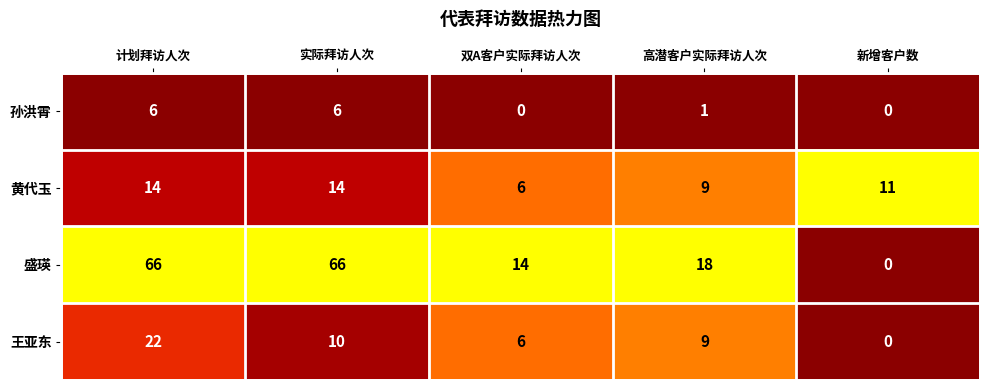

How many 黄代玉 values are between 9 and 14?

4